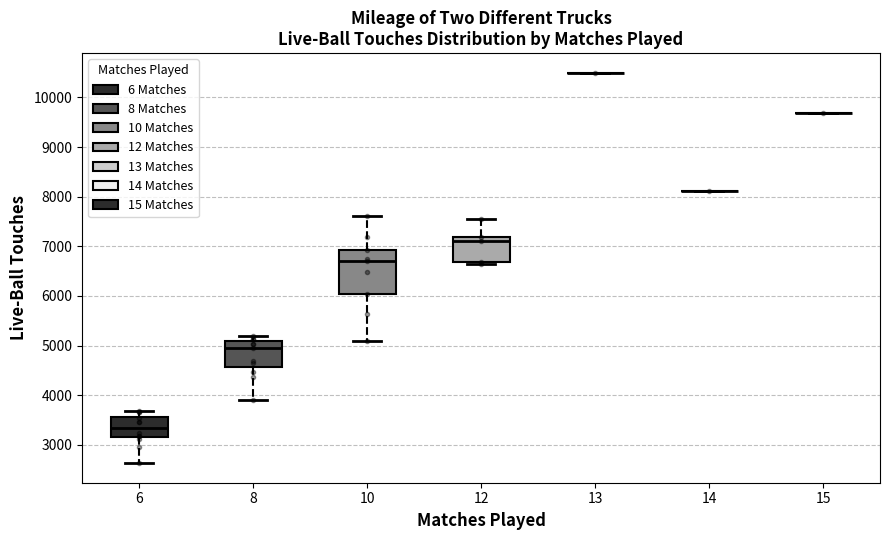

Which box is the tallest, from its lower edge to its upper edge?

10